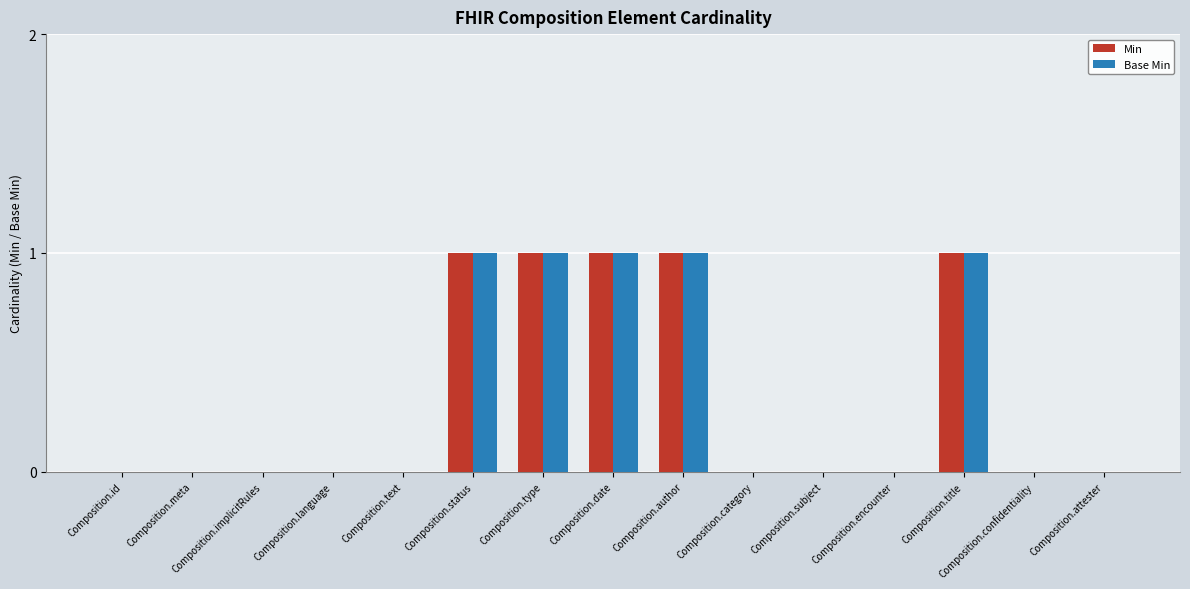

Reading left to right, list all the values displayed in this chart.

Min: Composition.id=0	Composition.meta=0	Composition.implicitRules=0	Composition.language=0	Composition.text=0	Composition.status=1	Composition.type=1	Composition.date=1	Composition.author=1	Composition.category=0	Composition.subject=0	Composition.encounter=0	Composition.title=1	Composition.confidentiality=0	Composition.attester=0
Base Min: Composition.id=0	Composition.meta=0	Composition.implicitRules=0	Composition.language=0	Composition.text=0	Composition.status=1	Composition.type=1	Composition.date=1	Composition.author=1	Composition.category=0	Composition.subject=0	Composition.encounter=0	Composition.title=1	Composition.confidentiality=0	Composition.attester=0